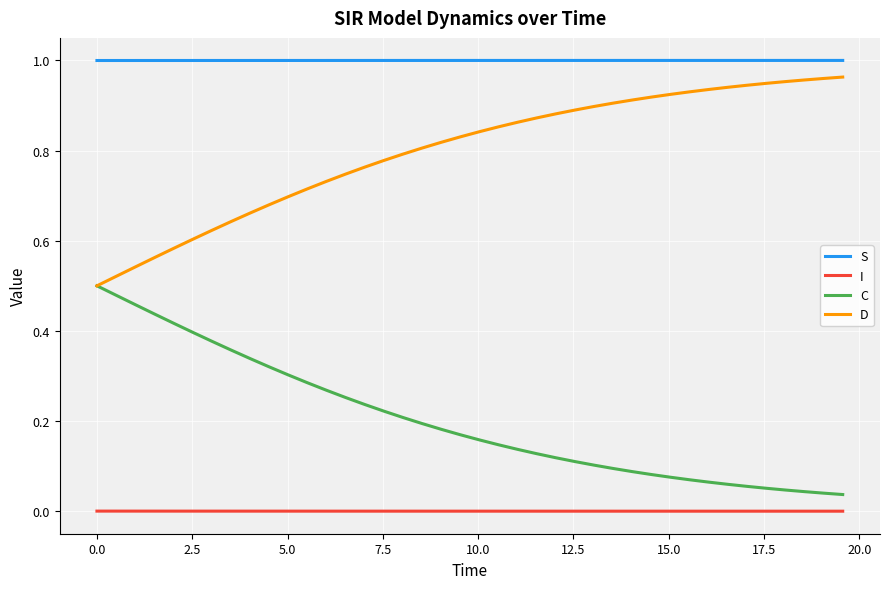

True or false: D and S cross at least once.

False